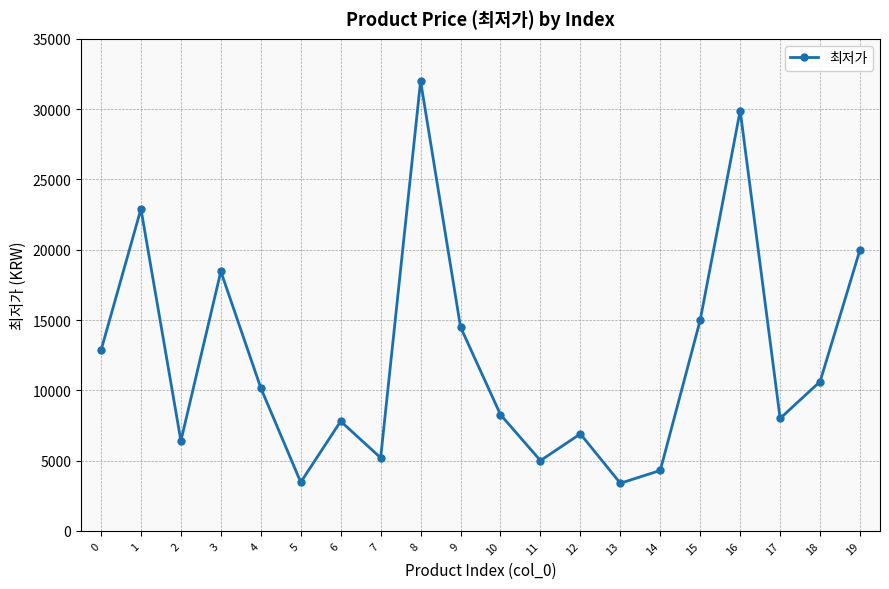

The value at 5 is 3460. True or false?

True